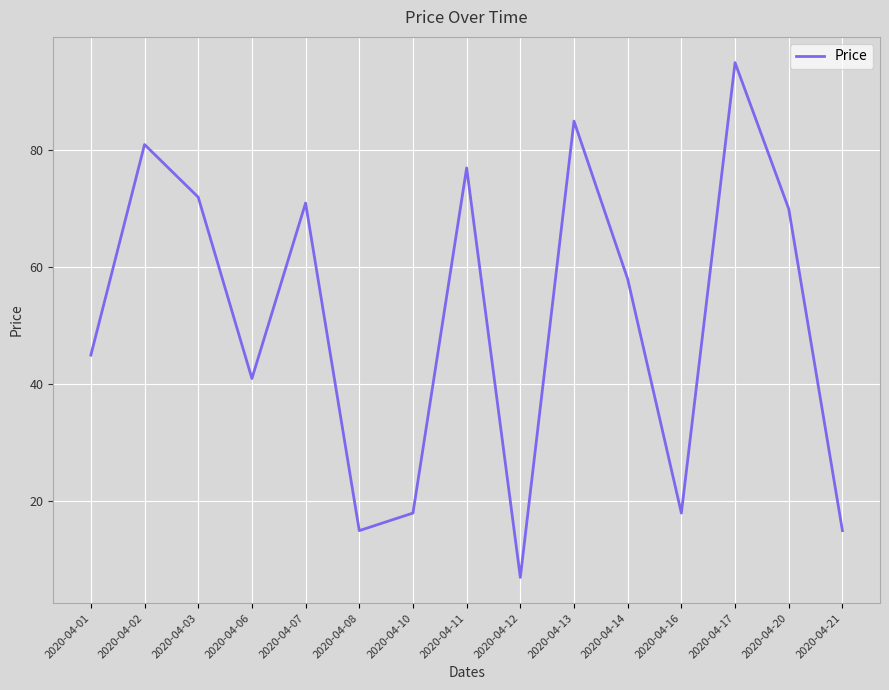

What is the approximate value at 2020-04-08, to the nearest 10?

20